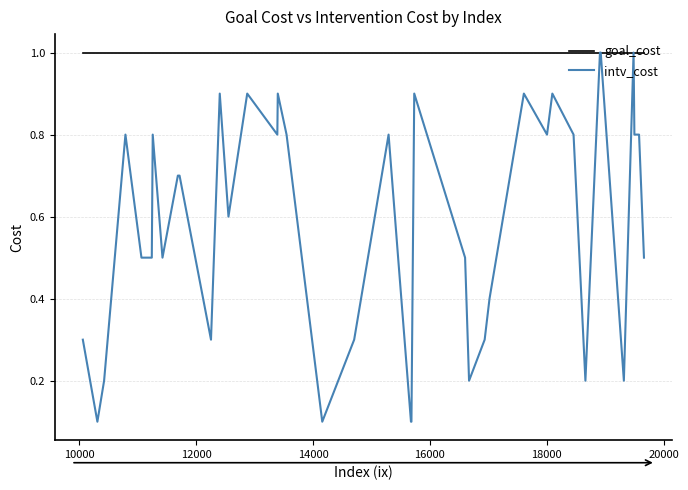

How many lines are shown in the chart?

2